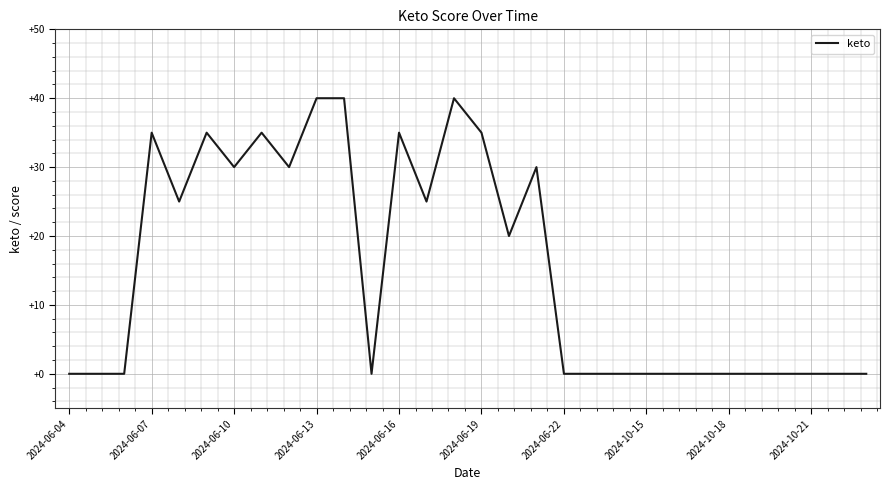

What is the greatest value displayed?

40